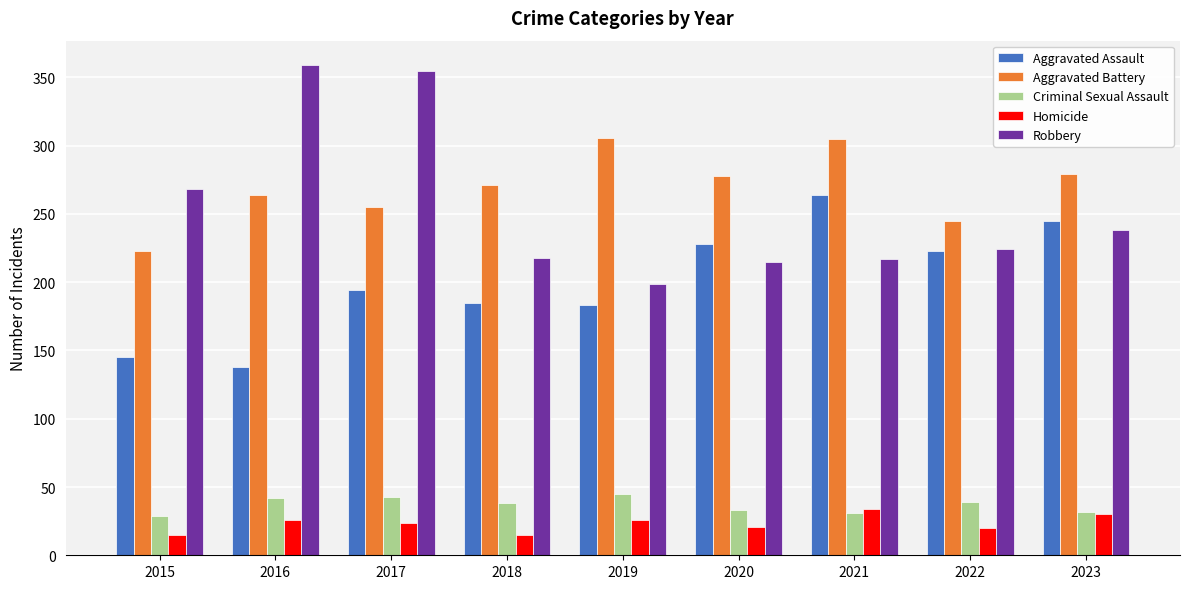

How many values in the Aggravated Battery series are below 271?

4